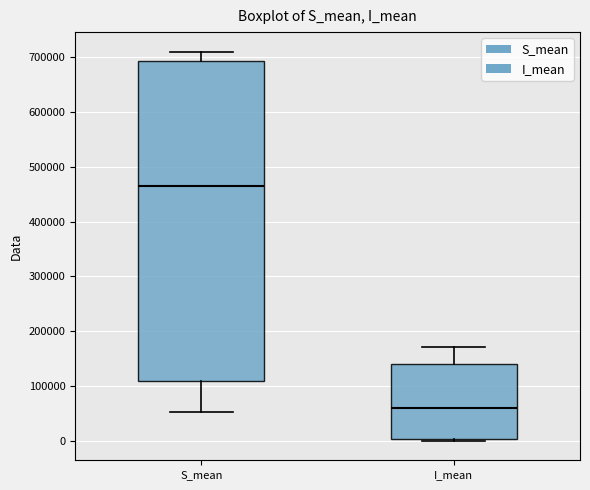

Reading left to right, transcribe this box plot: for each box, give where its median line is, the range the box spans, and where its two whiskers end, as read against the y-axis. The values are not printed on the chart, so give them approximately, as read against the axis.

S_mean: median 470000, box 110000 to 690000, whiskers 50000 to 710000
I_mean: median 60000, box 0 to 140000, whiskers 0 (just below the box's lower edge) to 170000